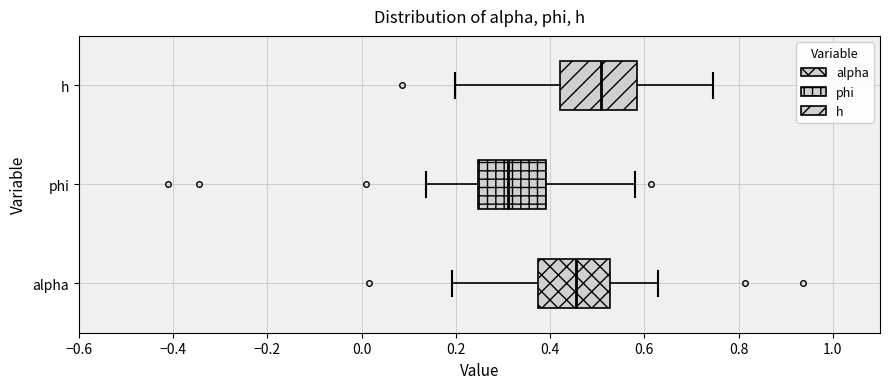

Which box's median line is the furthest to the left?

phi